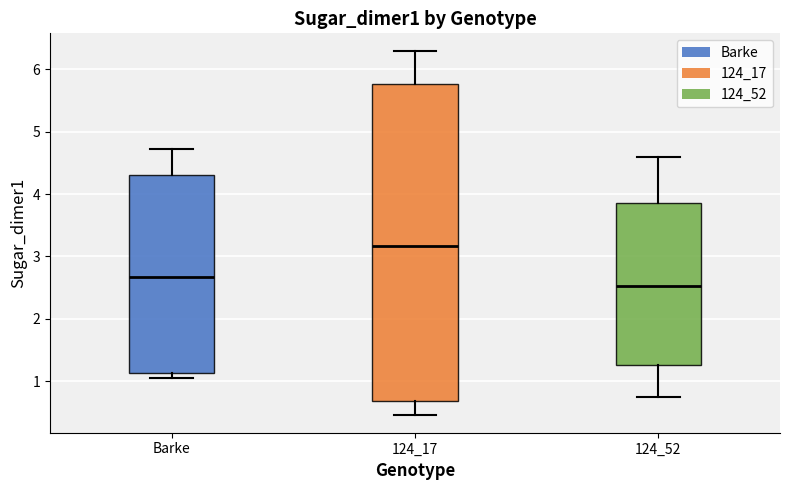

Which box's median line is the lowest?

124_52